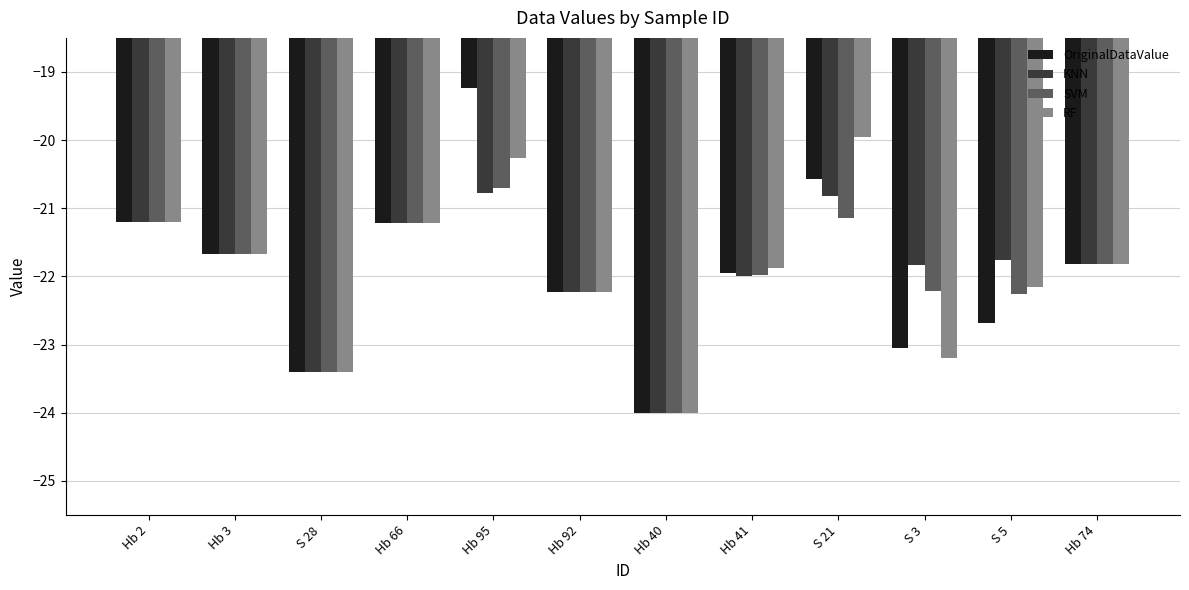

At which label does KNN first exceed -21?

Hb 95